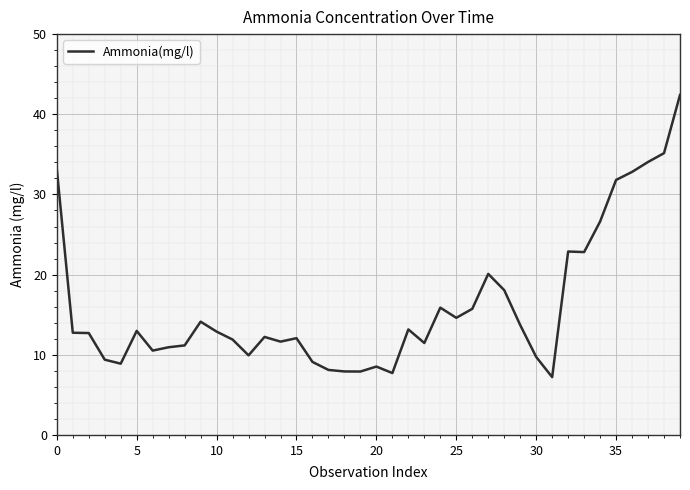

What is the difference between the maximum and minimum values?

35.2